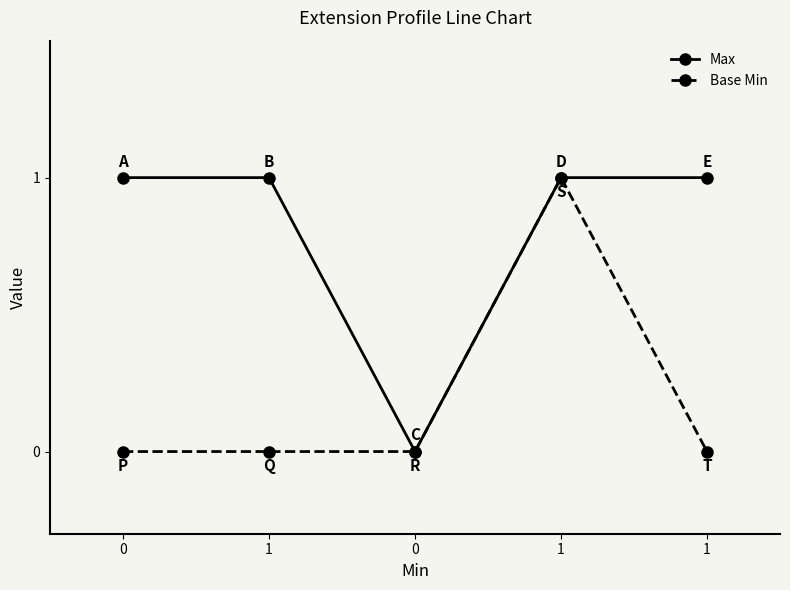

What are all the series names shown in the legend?

Max, Base Min